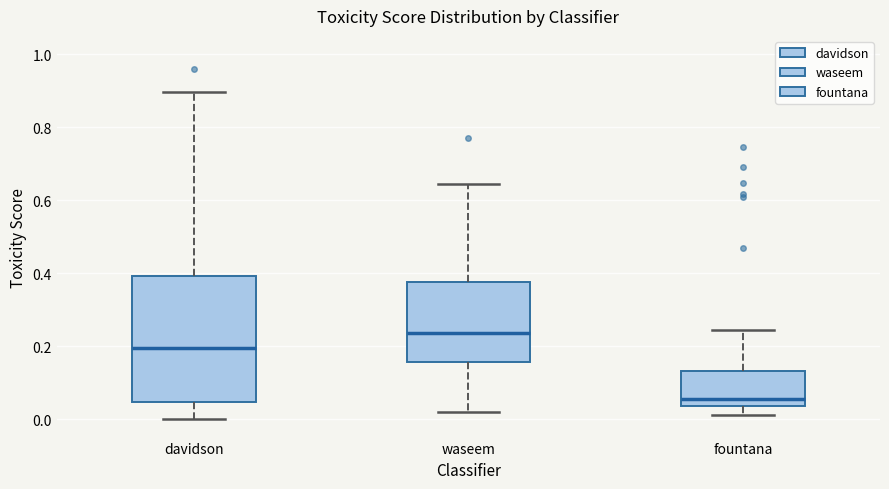

Where is the lower edge of the box for davidson on the y-axis? The values are not printed on the chart, so give them approximately, as read against the axis.

0.04